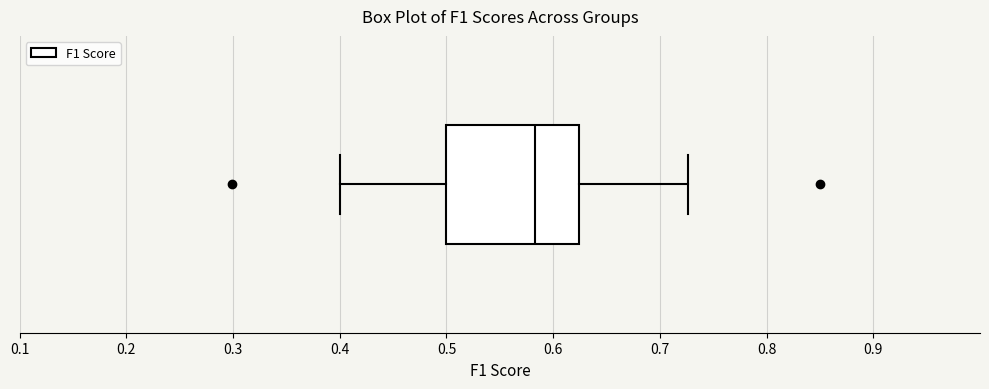

Transcribe this box plot: give where the median line is, the range the box spans, and where the two whiskers end, as read against the x-axis. The values are not printed on the chart, so give them approximately, as read against the axis.

median 0.58, box 0.50 to 0.62, whiskers 0.40 to 0.73